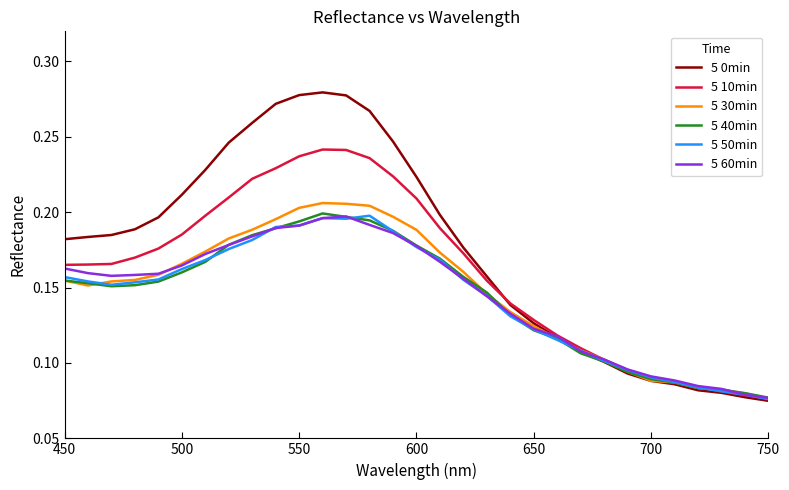

Which series has the largest range (max minus min)?

5 0min